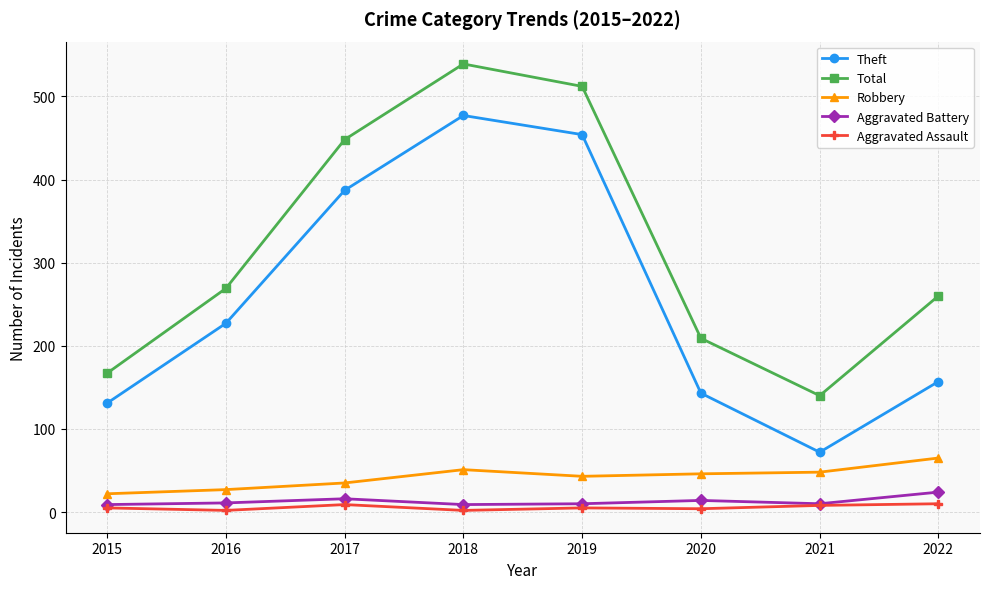

At which category is the sum across all series the highest?

2018